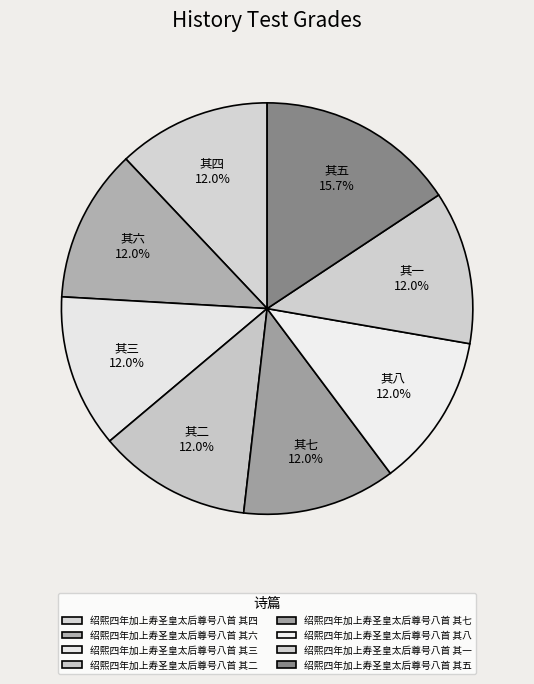

Do 绍熙四年加上寿圣皇太后尊号八首 其六 and 绍熙四年加上寿圣皇太后尊号八首 其四 together represent more than half of the pie?

No